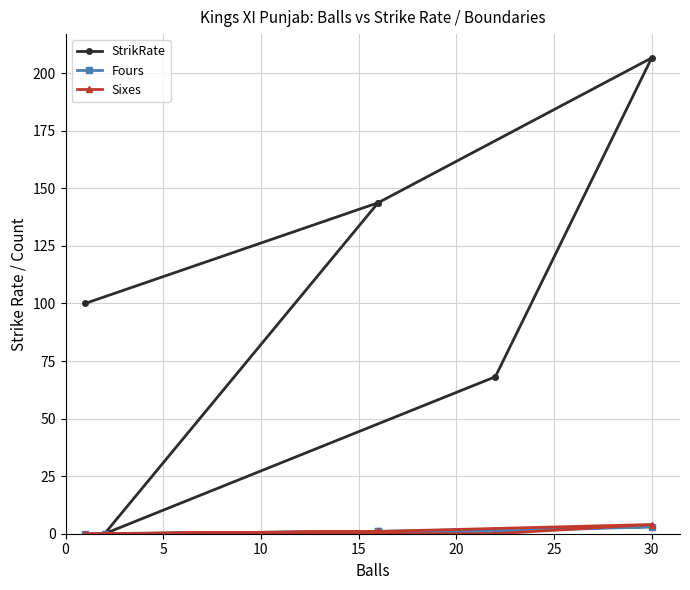

At how many categories does at least one series exceed 171?

1